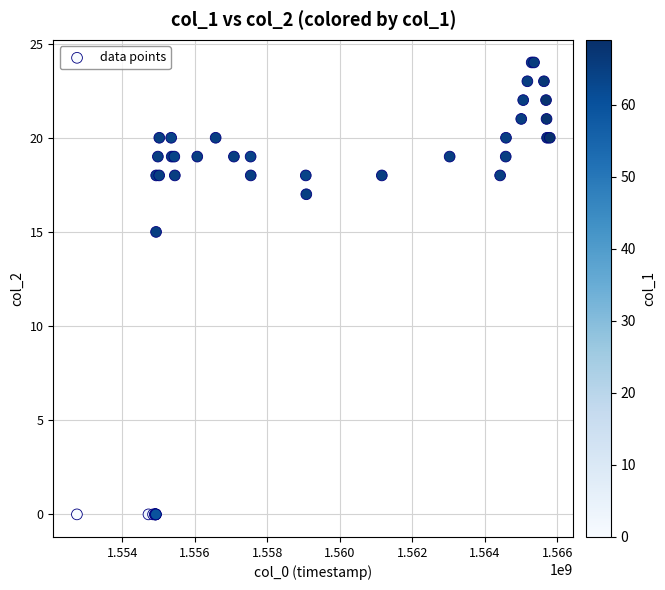

What Y value in the scatter plot is closest to 12?

15